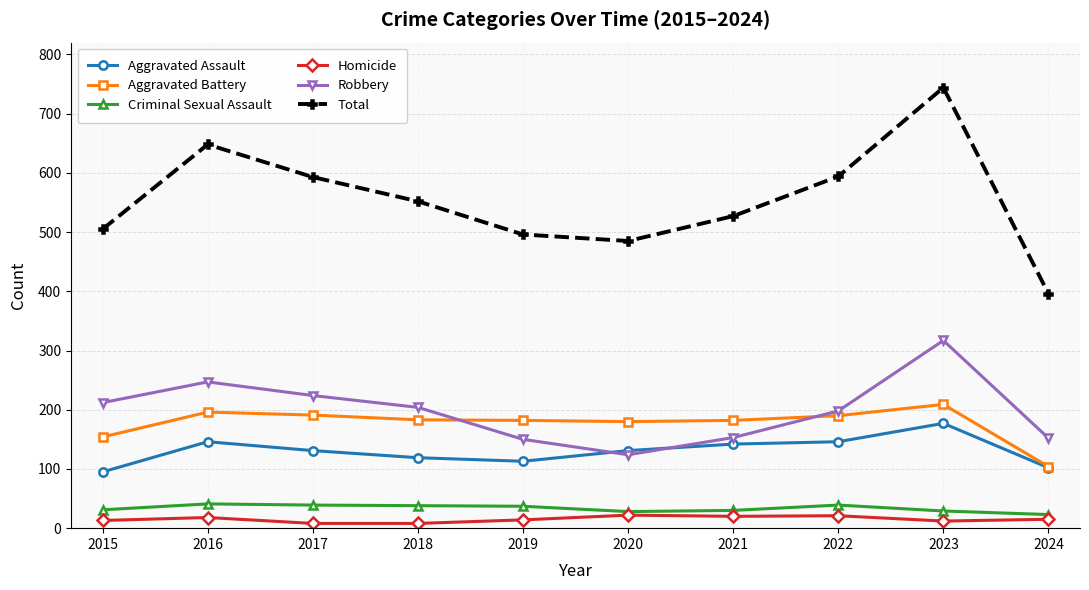

Is the value of Aggravated Battery at 2015 greater than the value of Aggravated Assault at 2018?

Yes